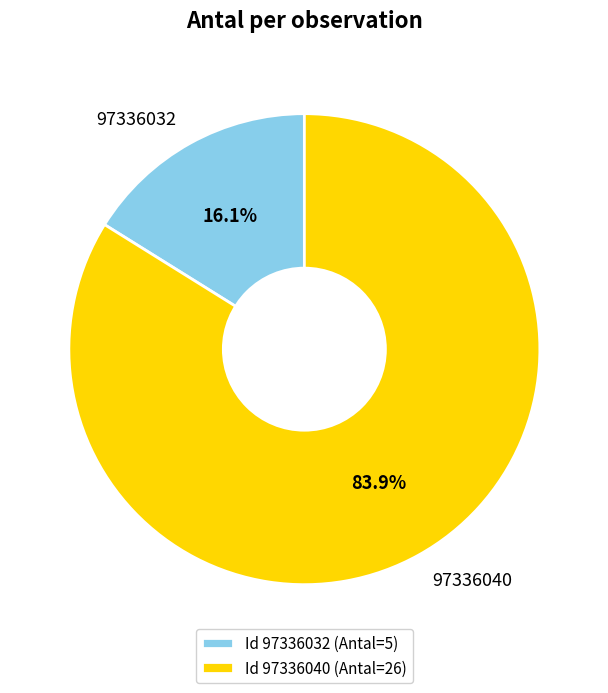

To the nearest percent, what is the difference between the largest and smallest slice percentages?

68%